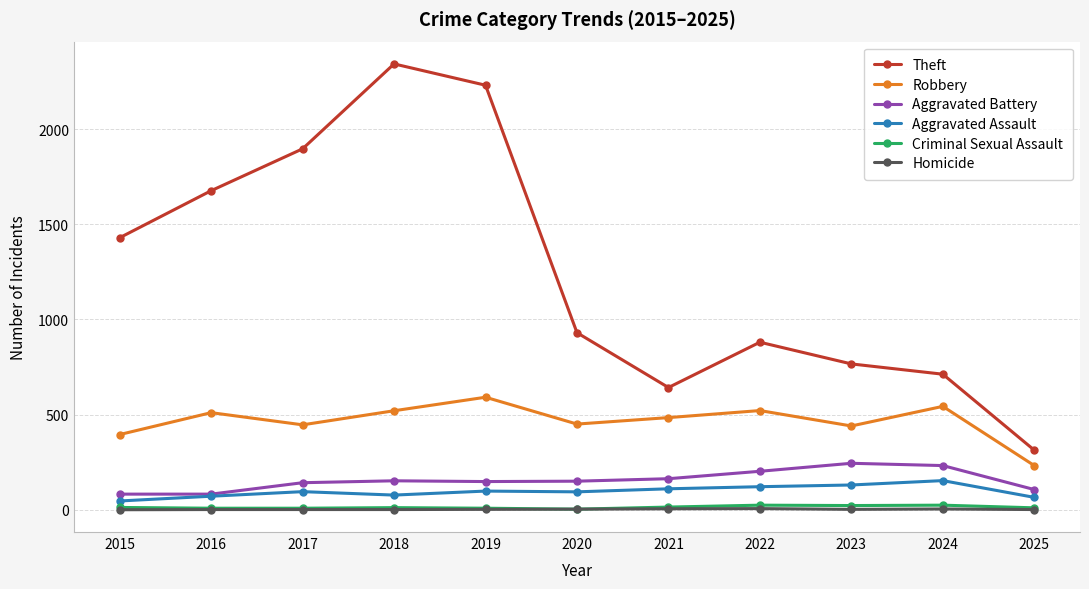

How many distinct data groups are displayed?

6